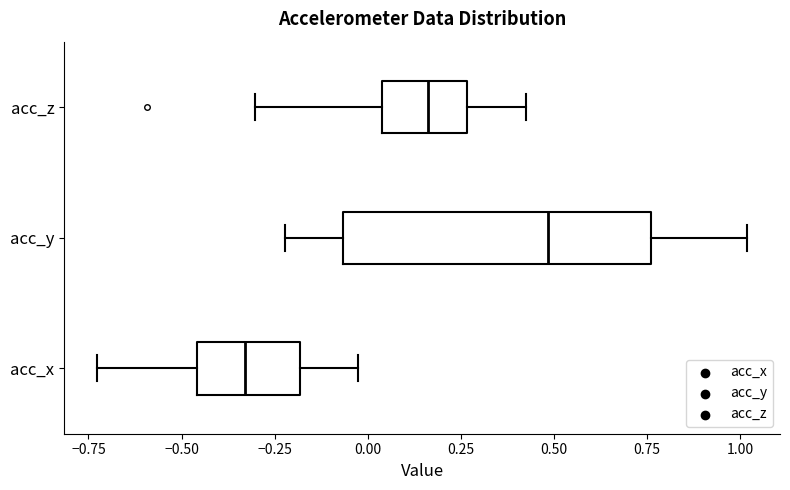

Reading bottom to top, read every box against the x-axis: the position of its median line, the range the box covers, and the ends of its whiskers. The values are not printed on the chart, so give them approximately, as read against the axis.

acc_x: median -0.35, box -0.45 to -0.20, whiskers -0.75 to -0.05
acc_y: median 0.50, box -0.05 to 0.75, whiskers -0.20 to 1.00
acc_z: median 0.15, box 0.05 to 0.25, whiskers -0.30 to 0.45